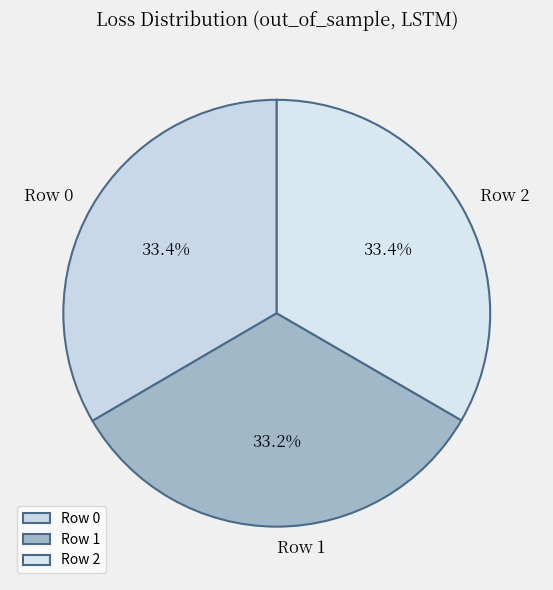

Is there any slice that represents more than half of the pie?

No